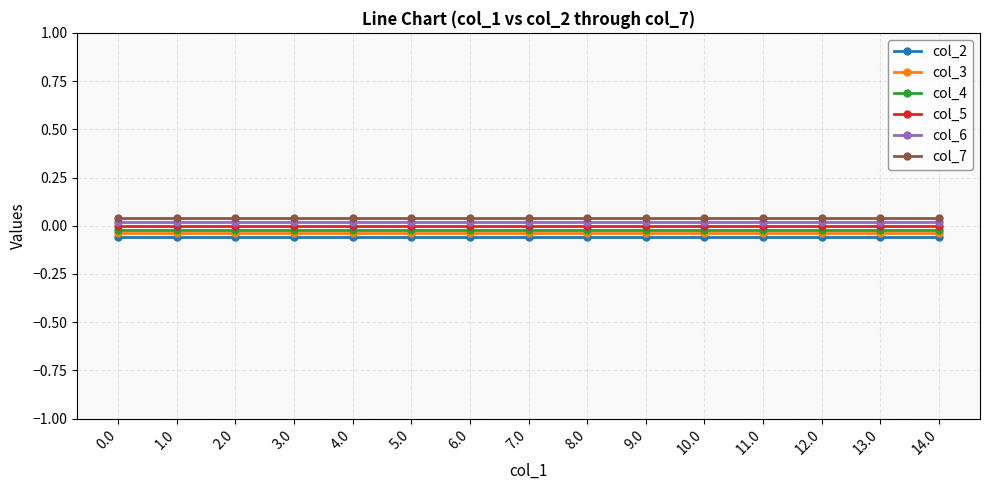

True or false: col_6 and col_4 cross at least once.

False